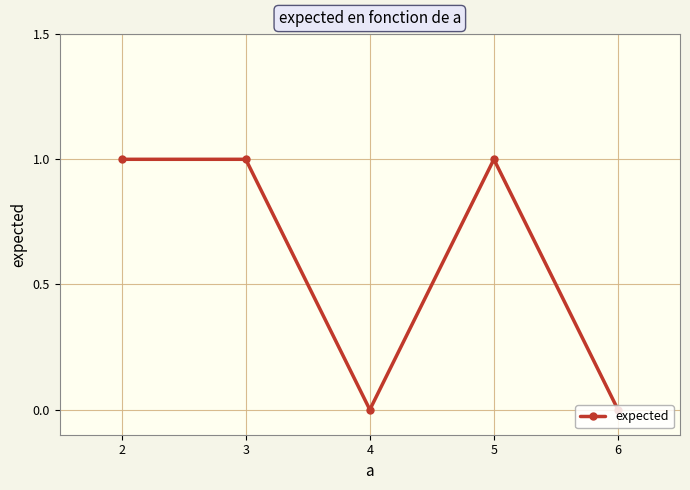

Which has a higher value, 6 or 2?

2